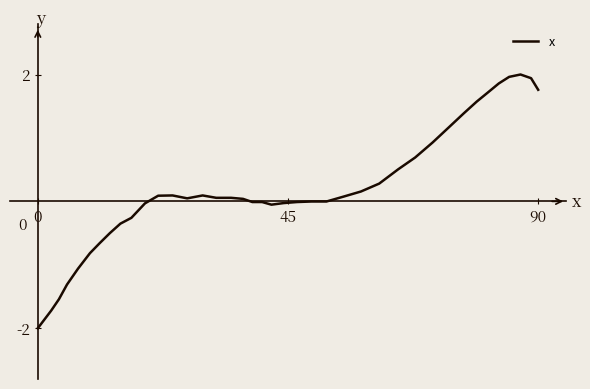

Count the number of categories in the chart.

40